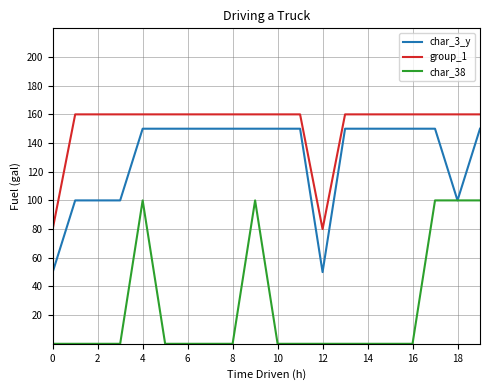

How many lines are shown in the chart?

3